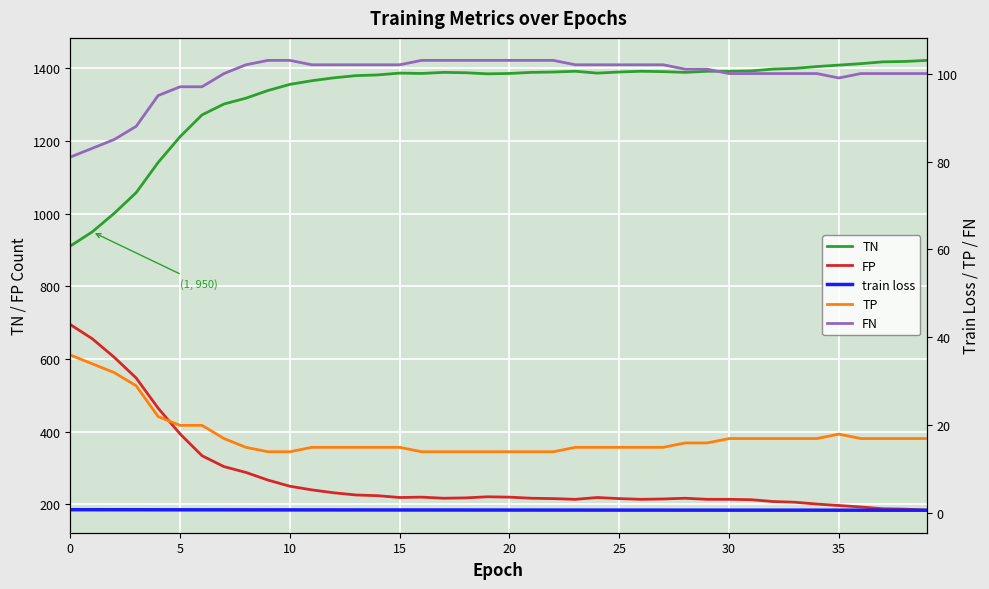

At how many categories does at least one series exceed 1256?

34